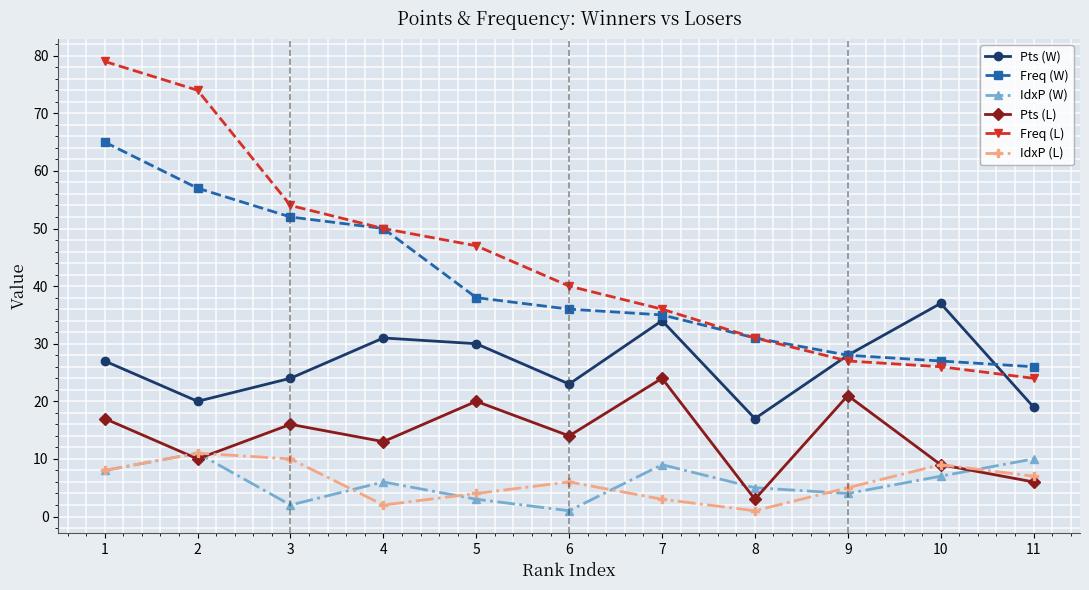

Which series has the largest range (max minus min)?

Freq (L)